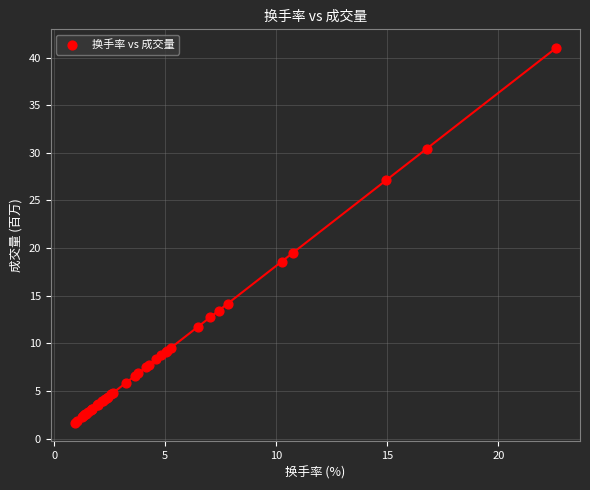

What Y value in the scatter plot is closest to 21?

19.5